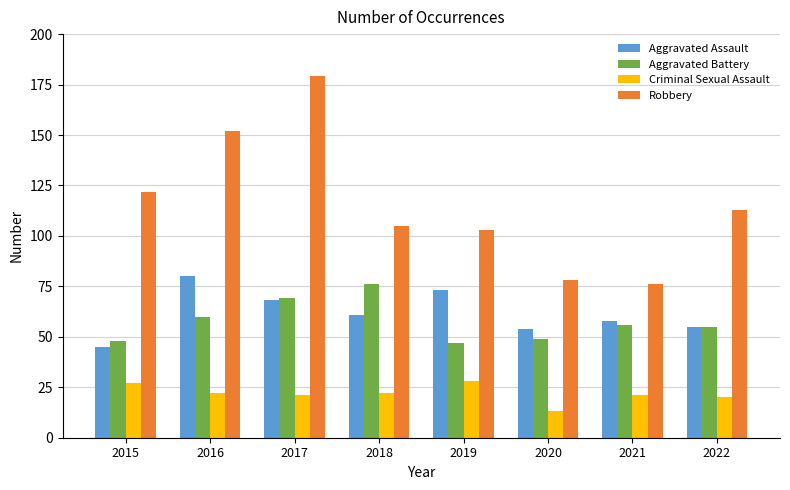

What is the spread (max minus min) of values at 2019?

75